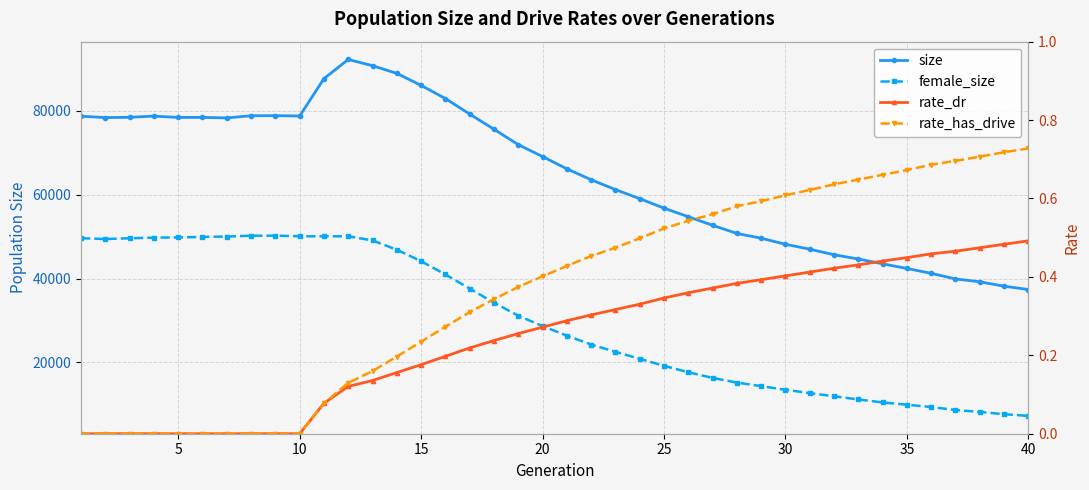

Is this an area chart (filled region under the line)?

No